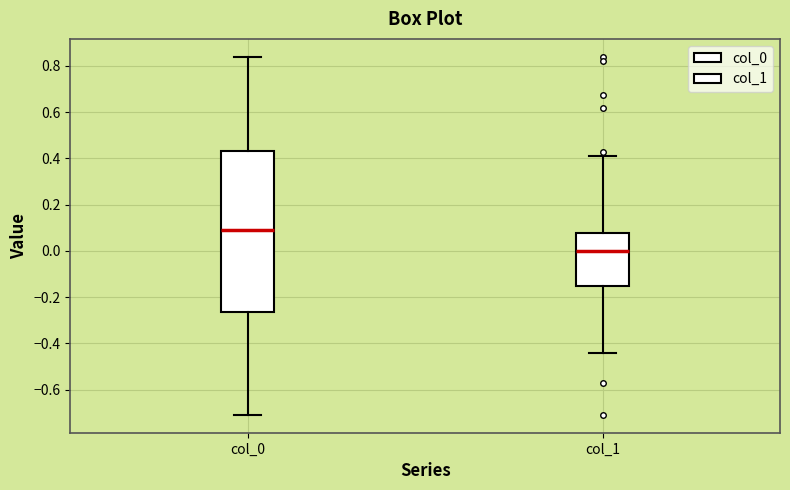

Where does the lower whisker of the box for col_1 end on the y-axis? The values are not printed on the chart, so give them approximately, as read against the axis.

-0.44